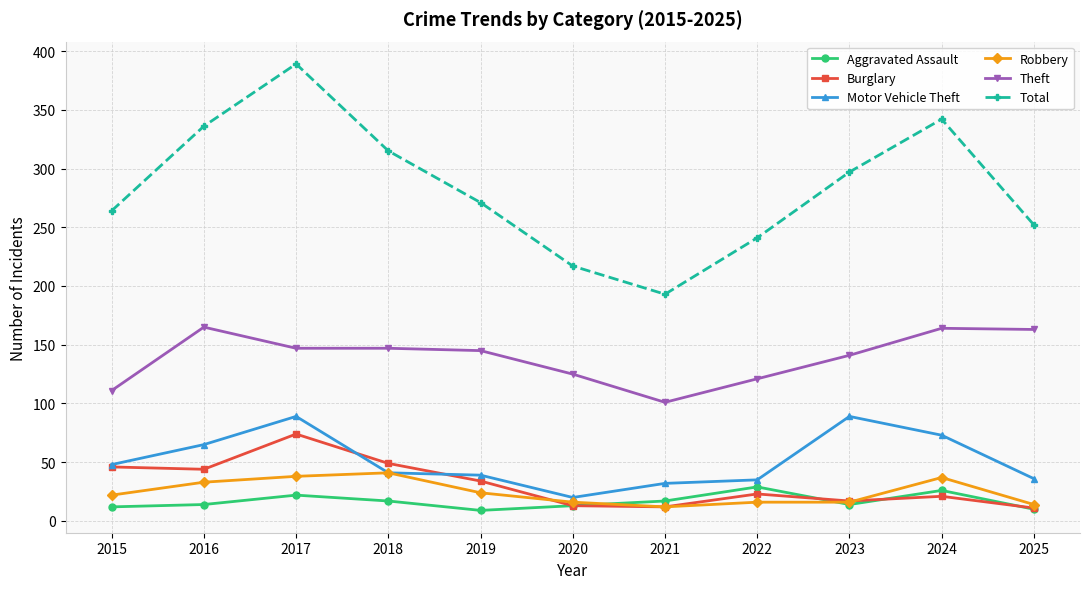

At which category is the sum across all series the highest?

2017